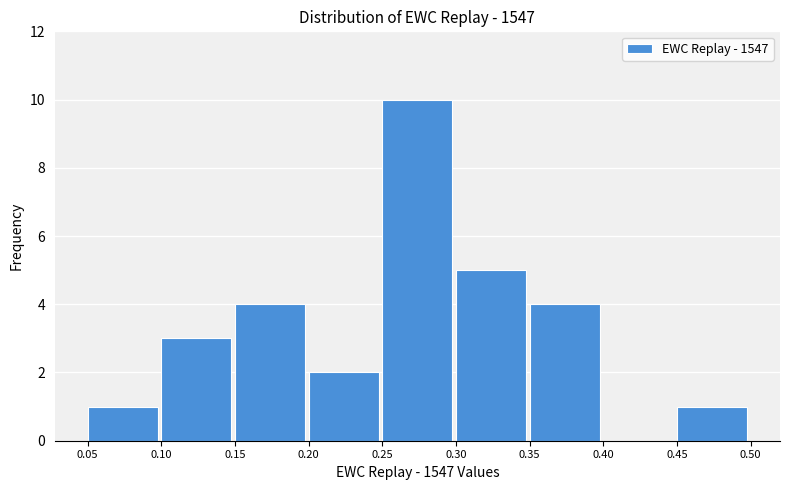

What is the height of the bar covering 0.30 to 0.35 on the x-axis? The values are not printed on the chart, so give them approximately, as read against the axis.

5